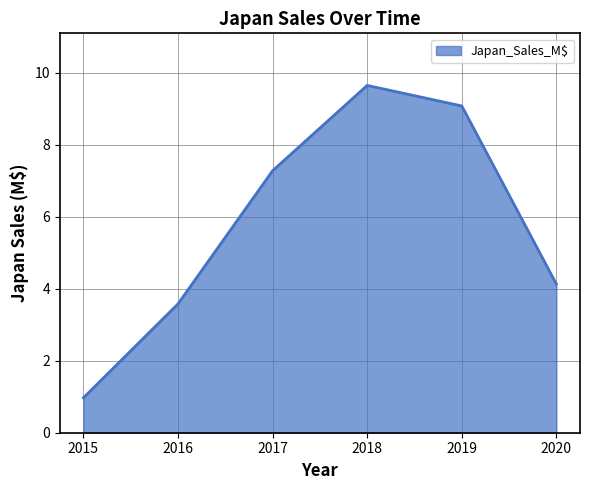

Rank the categories by value from lowest to highest.

2015, 2016, 2020, 2017, 2019, 2018